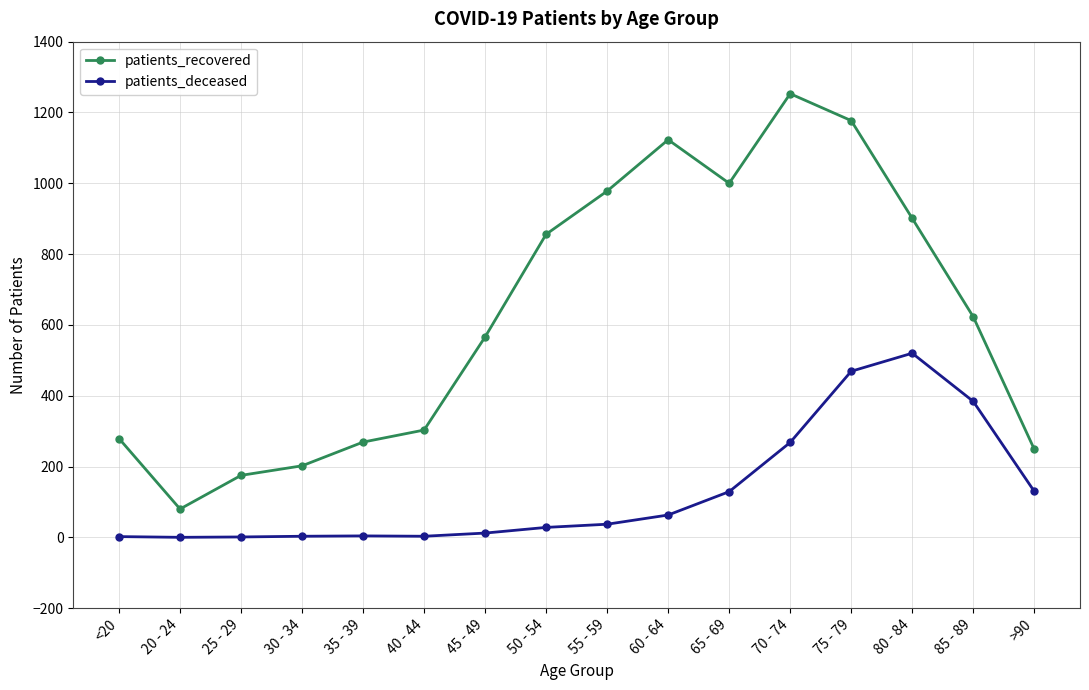

What is the sum of all patients_deceased values?

2053